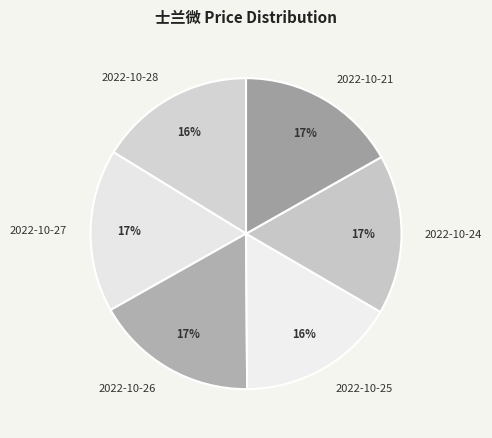

The 2022-10-24 slice represents 4% of the pie. True or false?

False